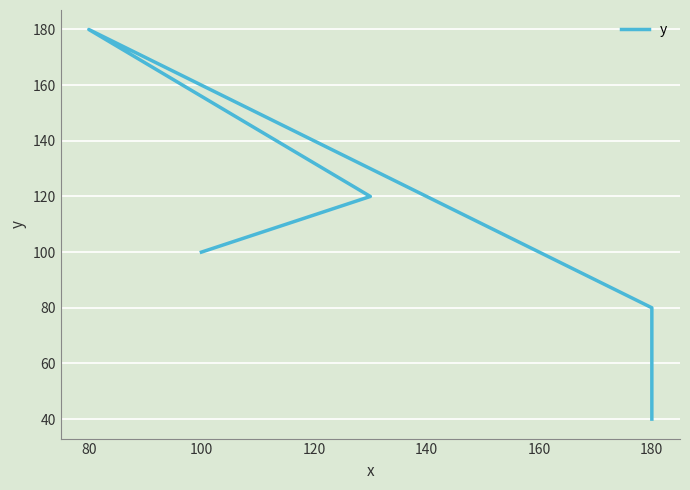

What is the ratio of the value at 80 to the value at 100?

1.8